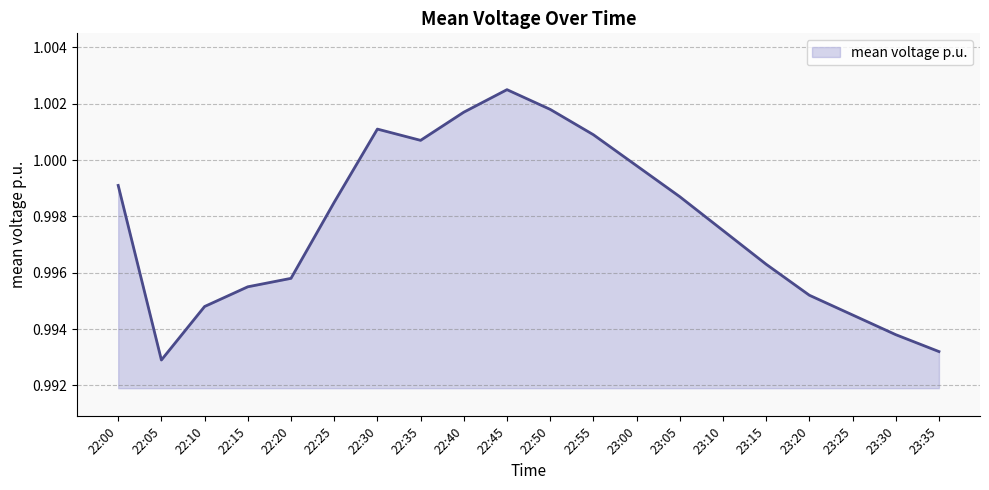

The chart shows a value of 1.7 at 22:30. True or false?

False